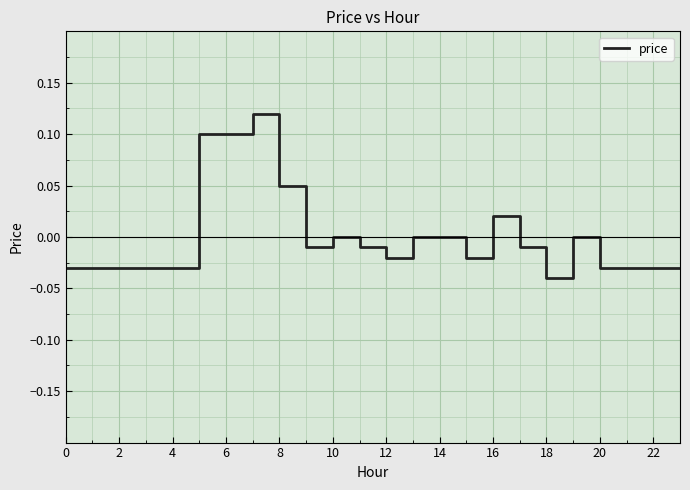

The value at 14 is 0.1. True or false?

False